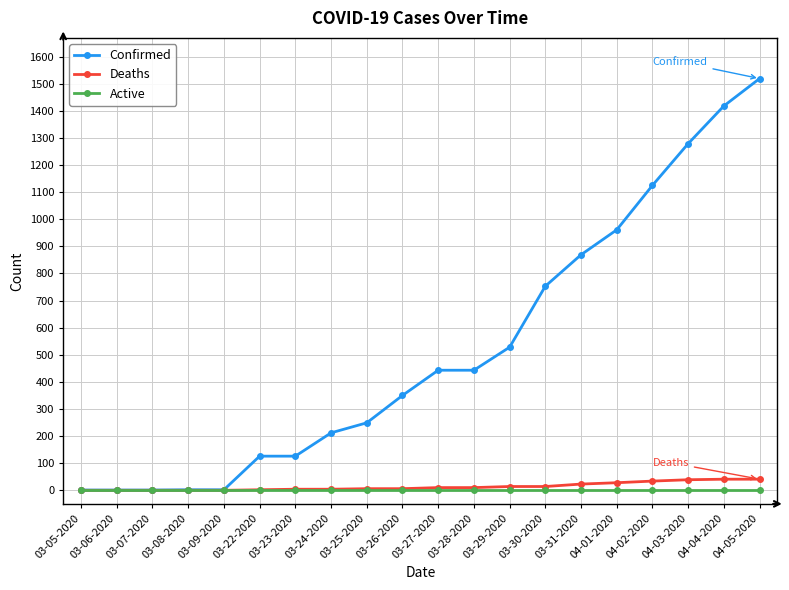

What are all the series names shown in the legend?

Confirmed, Deaths, Active